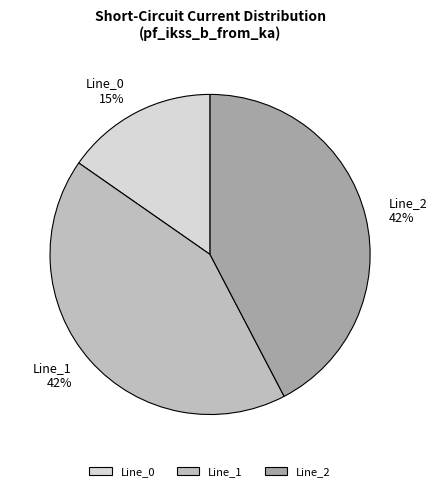

True or false: Line_0 accounts for 23% of the total.

False